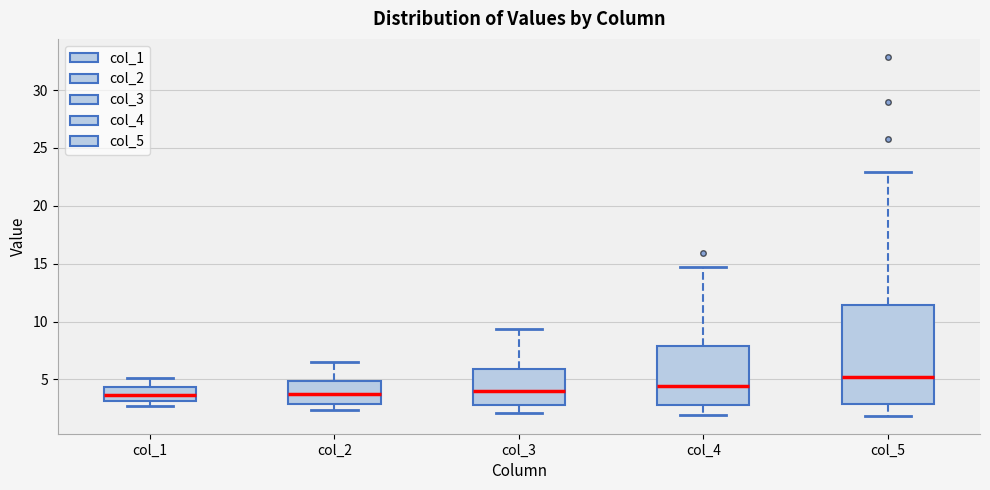

Reading left to right, read every box against the y-axis: the position of its median line, the range the box covers, and the ends of its whiskers. The values are not printed on the chart, so give them approximately, as read against the axis.

col_1: median 3.5, box 3.0 to 4.5, whiskers 2.5 to 5.0
col_2: median 3.5, box 3.0 to 5.0, whiskers 2.5 to 6.5
col_3: median 4.0, box 3.0 to 6.0, whiskers 2.0 to 9.5
col_4: median 4.5, box 3.0 to 8.0, whiskers 2.0 to 14.5
col_5: median 5.0, box 3.0 to 11.5, whiskers 2.0 to 23.0